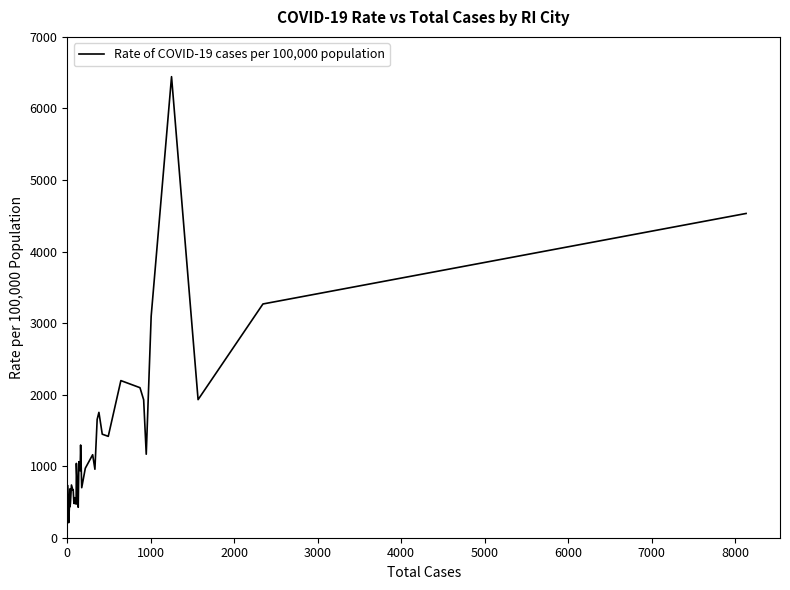

How many data points does each series have?

39